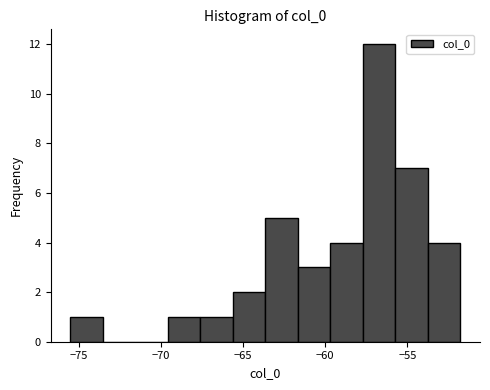

Around what value on the x-axis is the tallest bar? Give the approximate position of its centre, as read against the axis.

-56.5